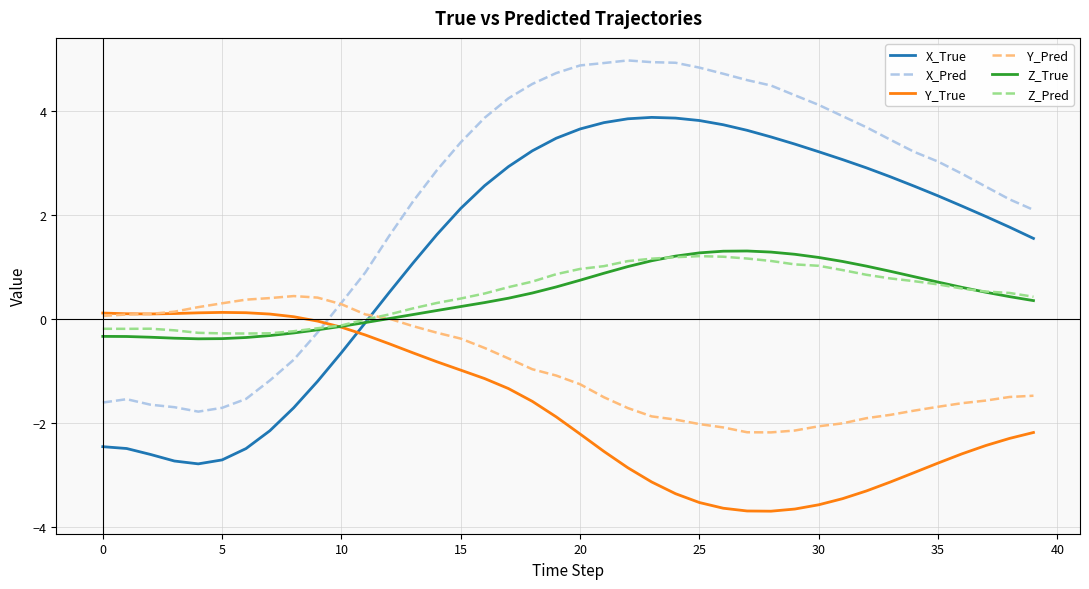

True or false: X_Pred has more than 0 interior local peaks.

True